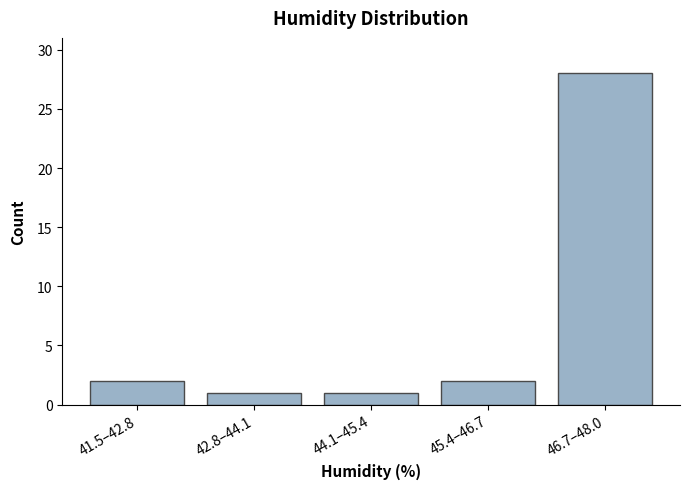

Reading right to left, transcribe all the data shown in this chart.

46.7–48.0=28	45.4–46.7=2	44.1–45.4=1	42.8–44.1=1	41.5–42.8=2